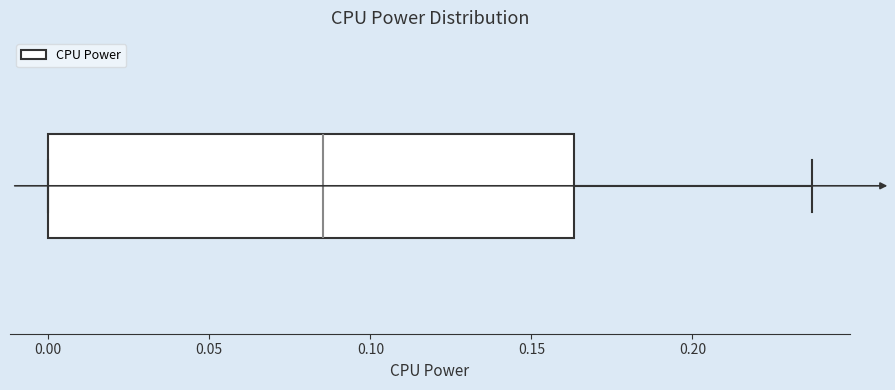

Where is the right edge of the box on the x-axis? The values are not printed on the chart, so give them approximately, as read against the axis.

0.165